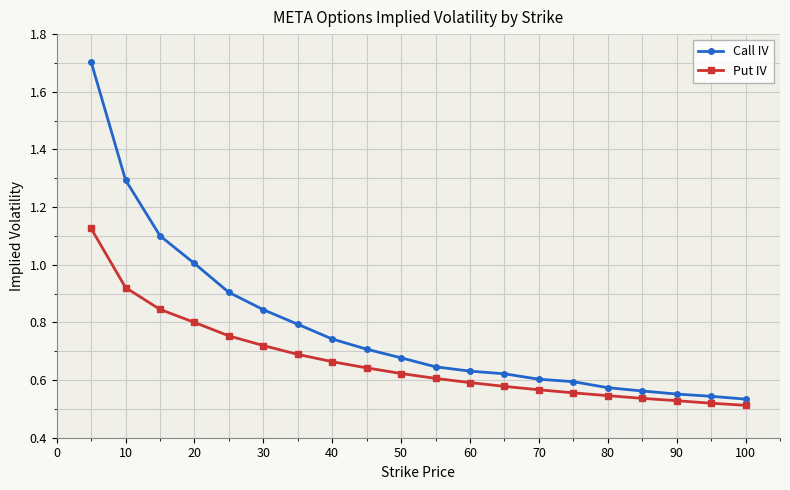

Which series has the largest total across all categories?

Call IV